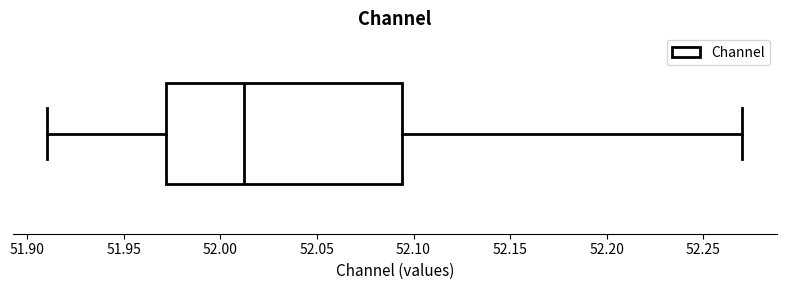

Transcribe this box plot: give where the median line is, the range the box spans, and where the two whiskers end, as read against the x-axis. The values are not printed on the chart, so give them approximately, as read against the axis.

median 52.010, box 51.970 to 52.095, whiskers 51.910 to 52.270